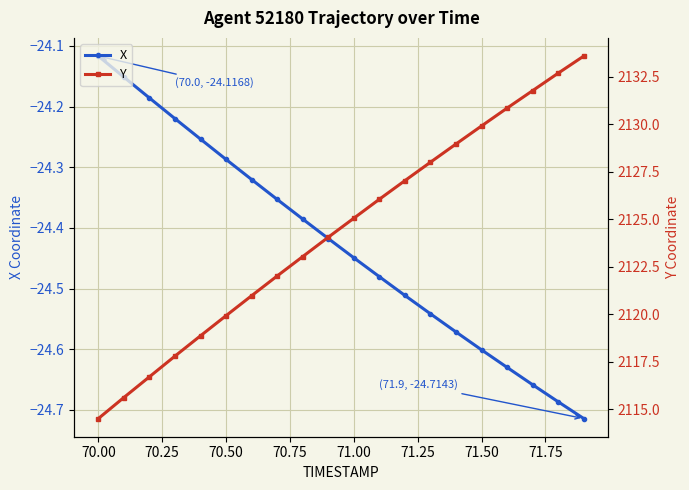

At which label is X closest to -24?

70.00